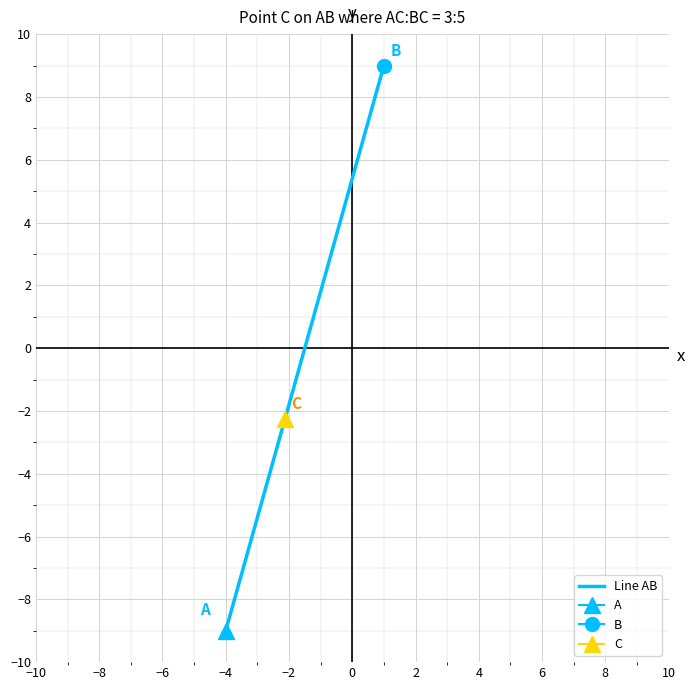

What is the change in value from −10 to −8?

+18